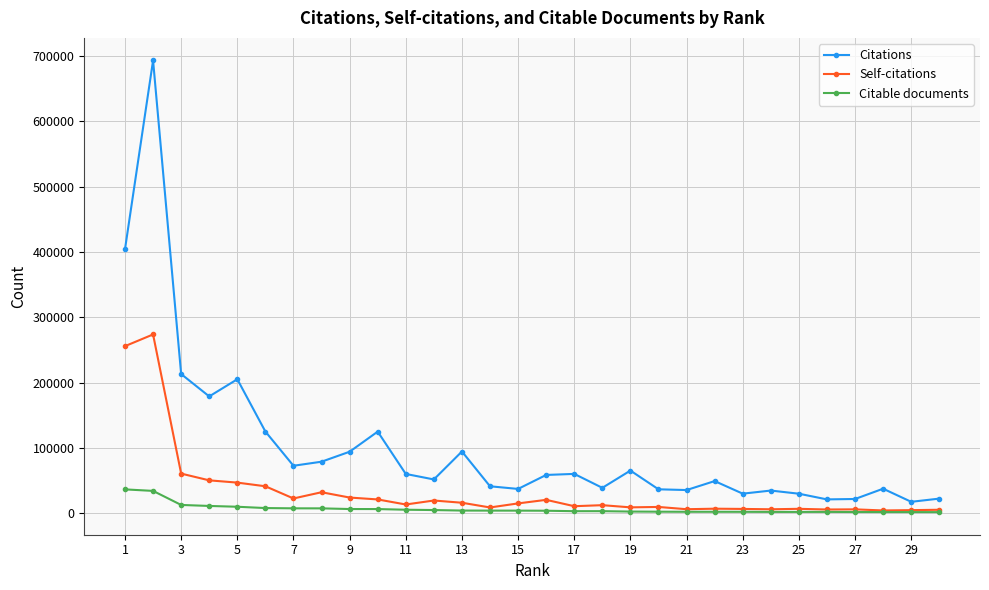

True or false: Citable documents and Citations intersect in this chart.

False